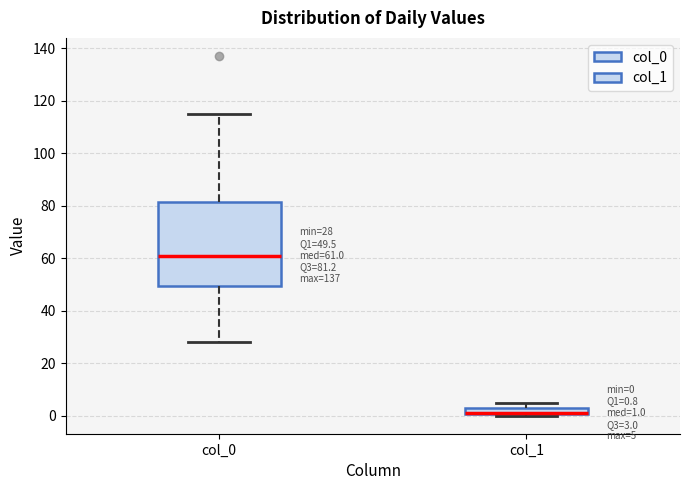

Which box is the tallest, from its lower edge to its upper edge?

col_0